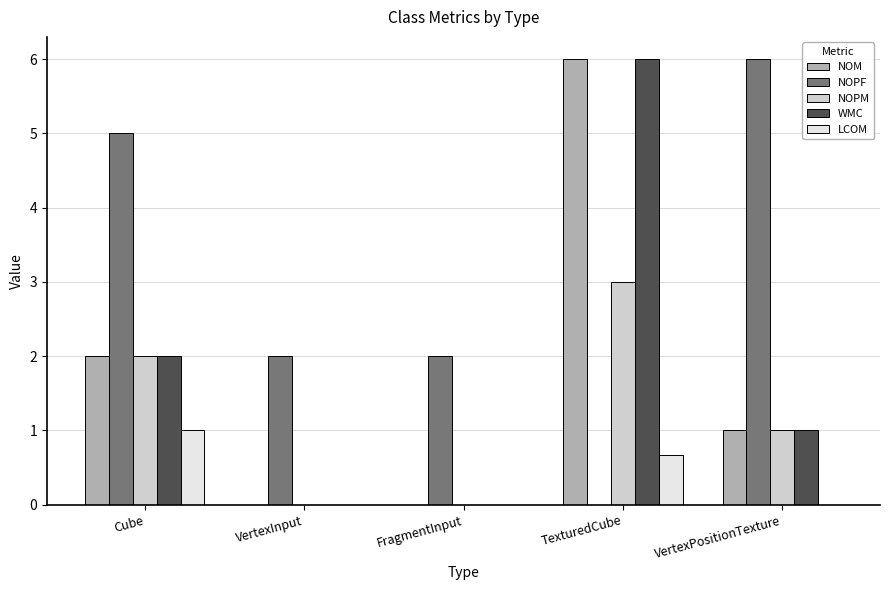

What is the difference between the LCOM values at Cube and VertexPositionTexture?

1.0